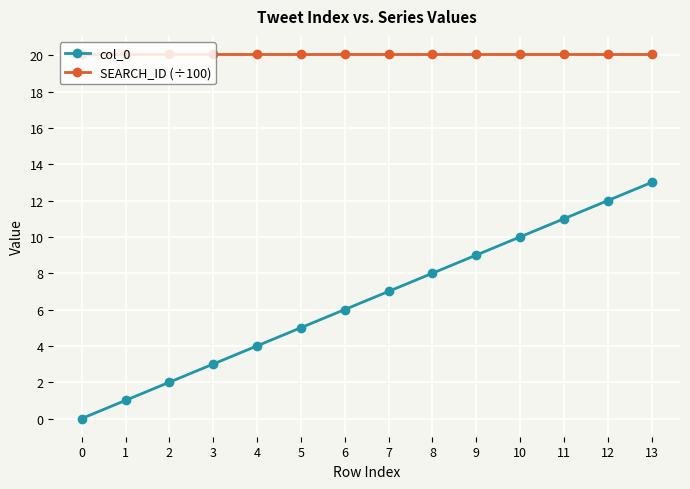

What is the average value of the col_0 series?

6.5